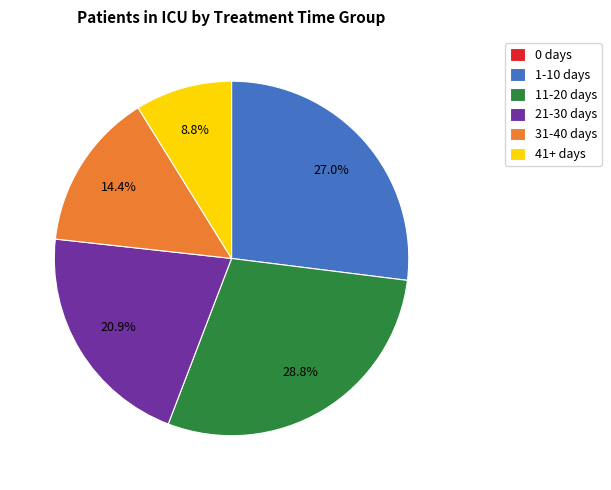

What percentage is NOT represented by 41+ days?

91.2%